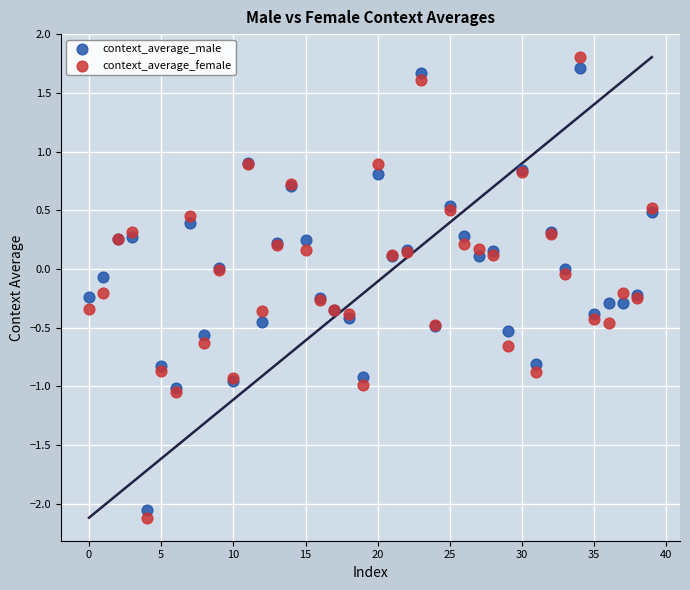

Which series has the widest spread of Y values?

context_average_female